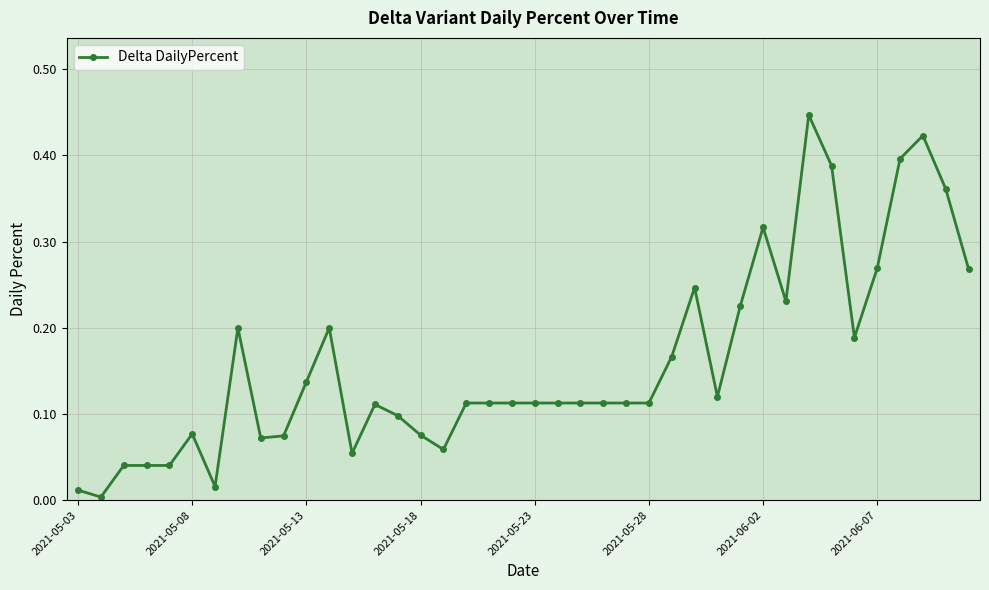

How many distinct data groups are displayed?

1